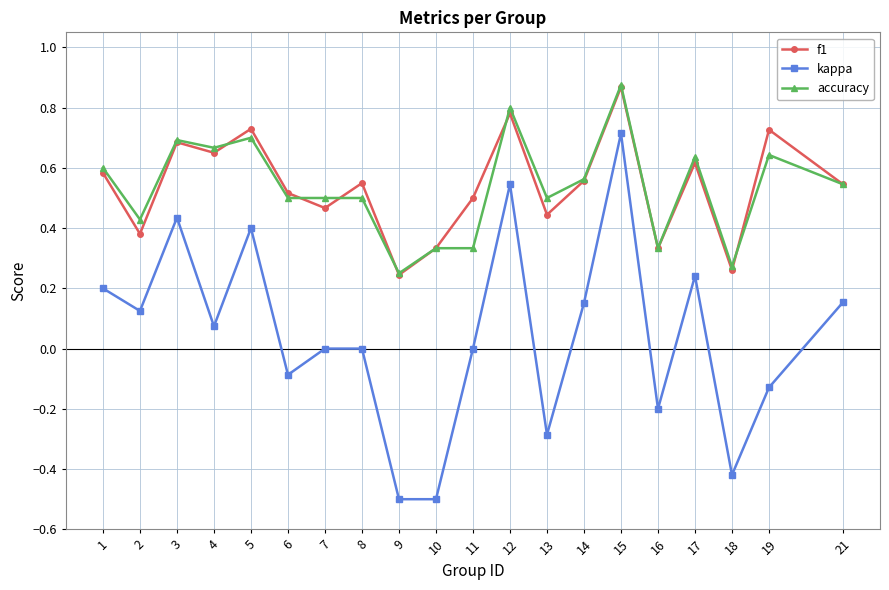

Is it true that kappa equals -0.6 at 18?

False